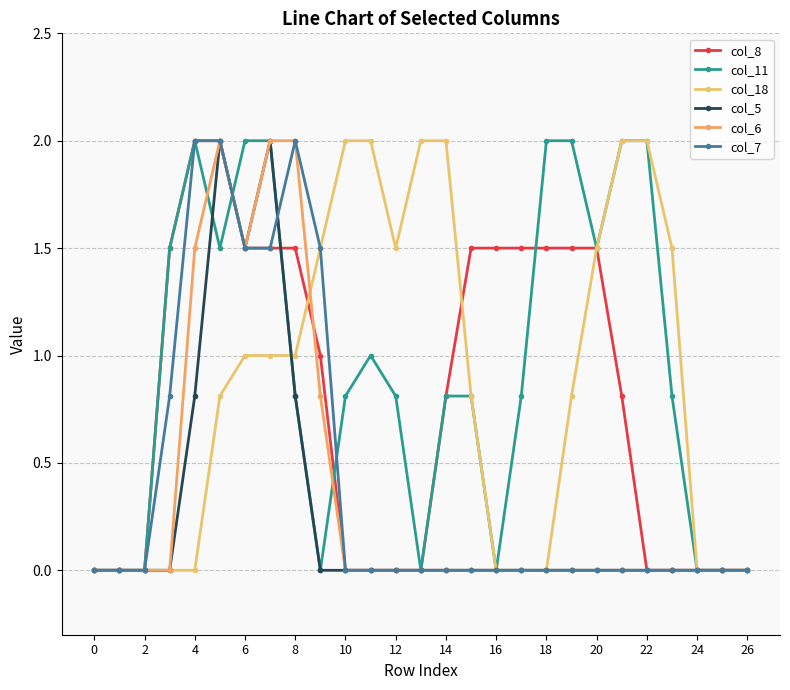

Count the number of categories in the chart.

27